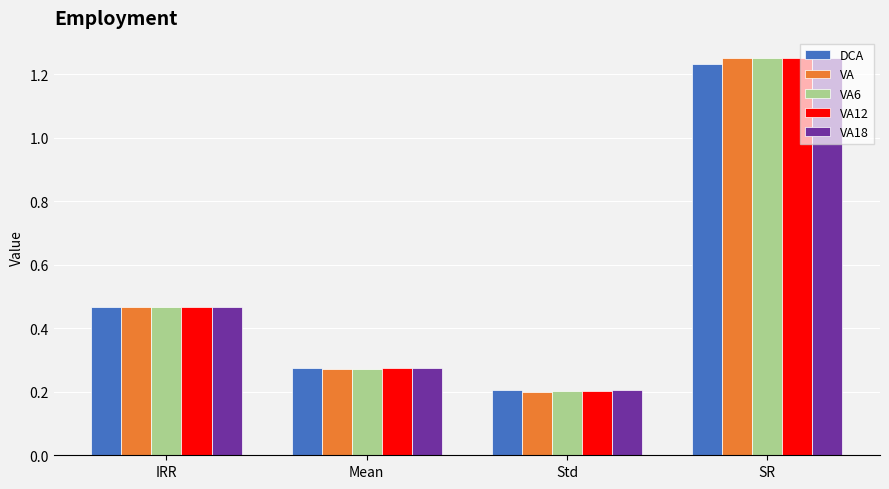

At how many categories does at least one series exceed 0?

4